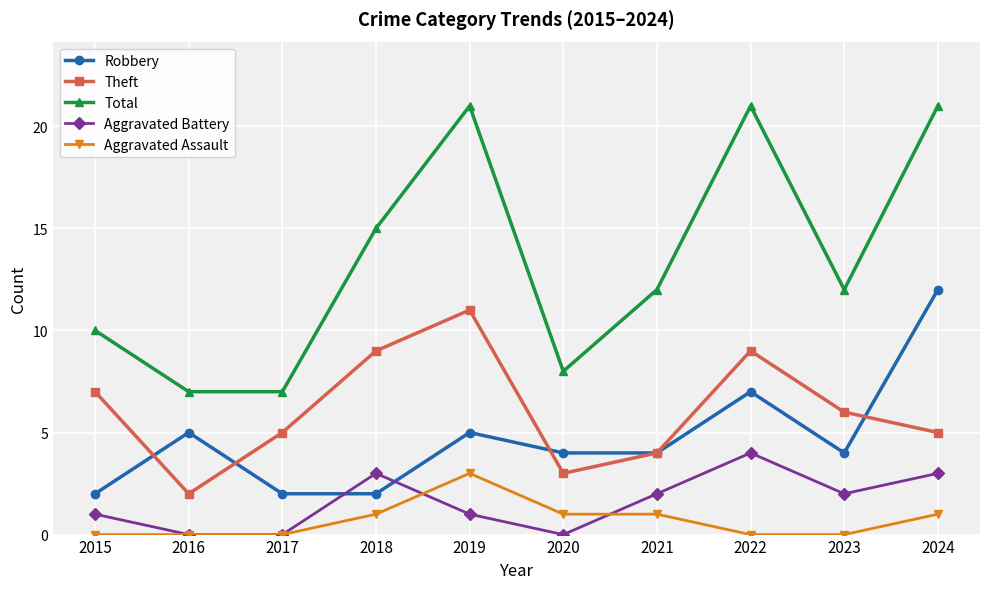

Rank the series by their maximum value, from lowest to highest.

Aggravated Assault, Aggravated Battery, Theft, Robbery, Total